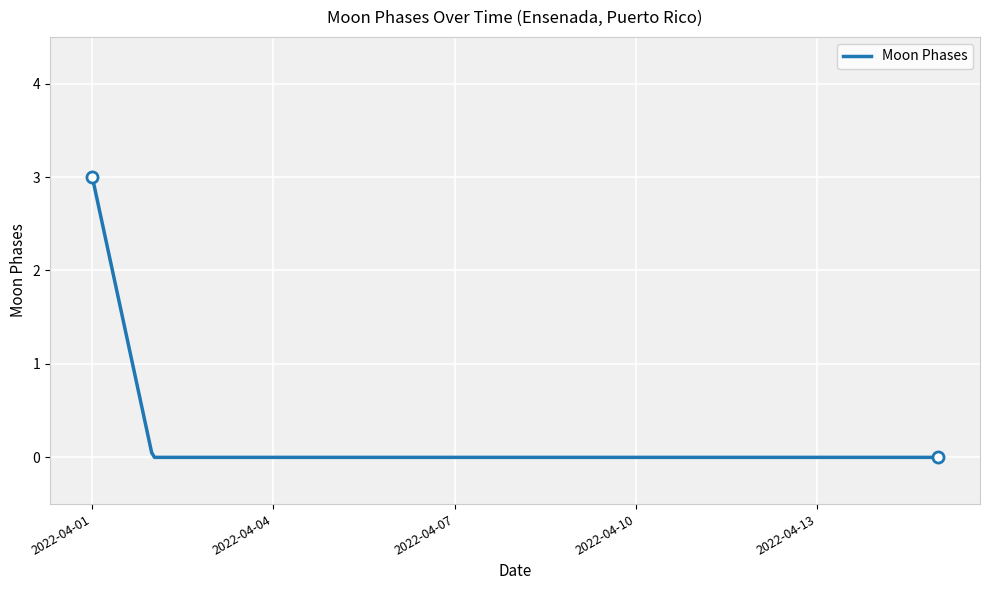

What is the maximum value shown in the chart?

3.0